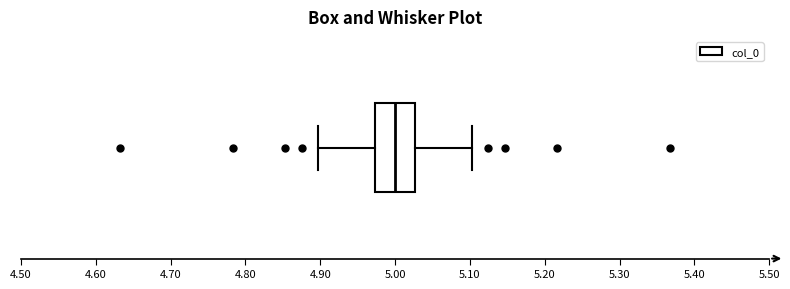

Where is the right edge of the box on the x-axis? The values are not printed on the chart, so give them approximately, as read against the axis.

5.03